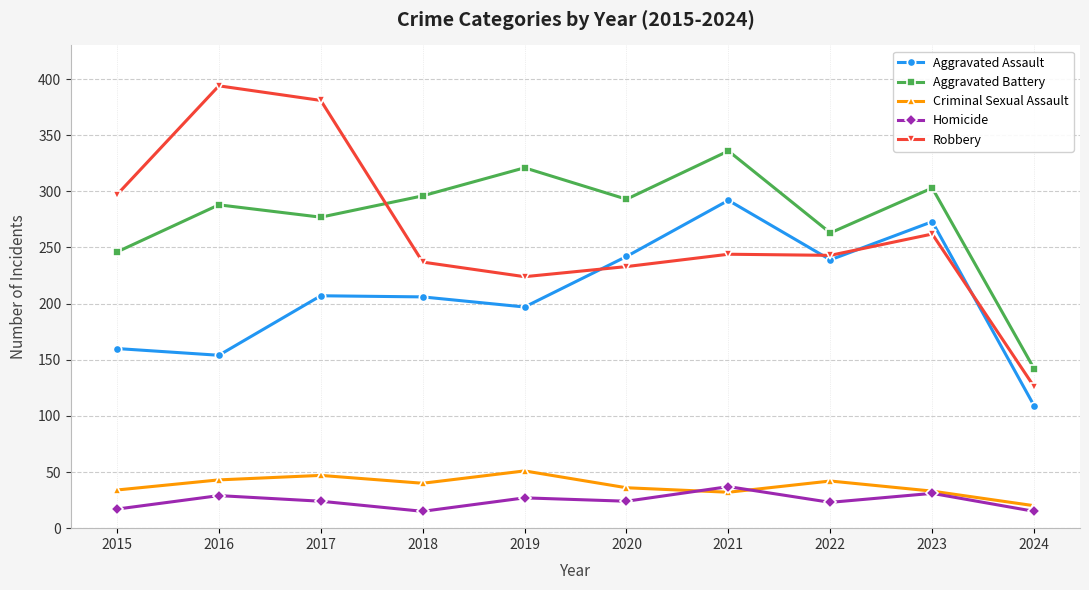

How many data points does each series have?

10